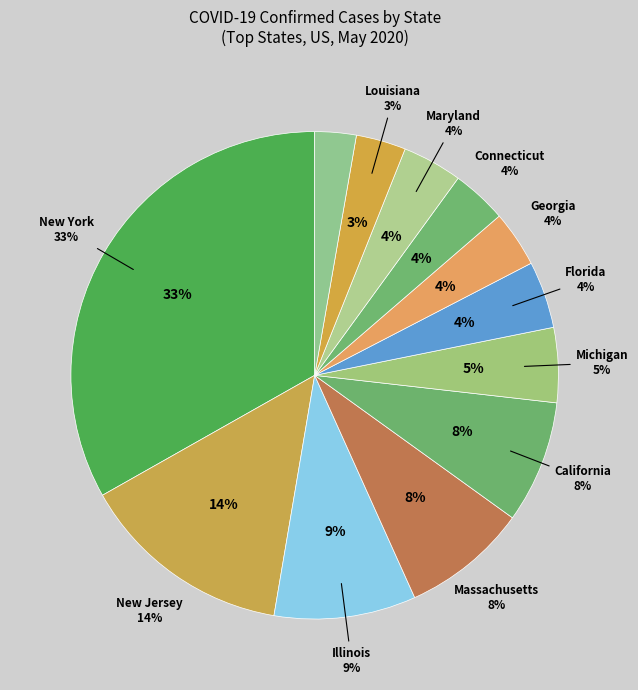

What percentage is the Indiana slice, to the nearest percent?

3%